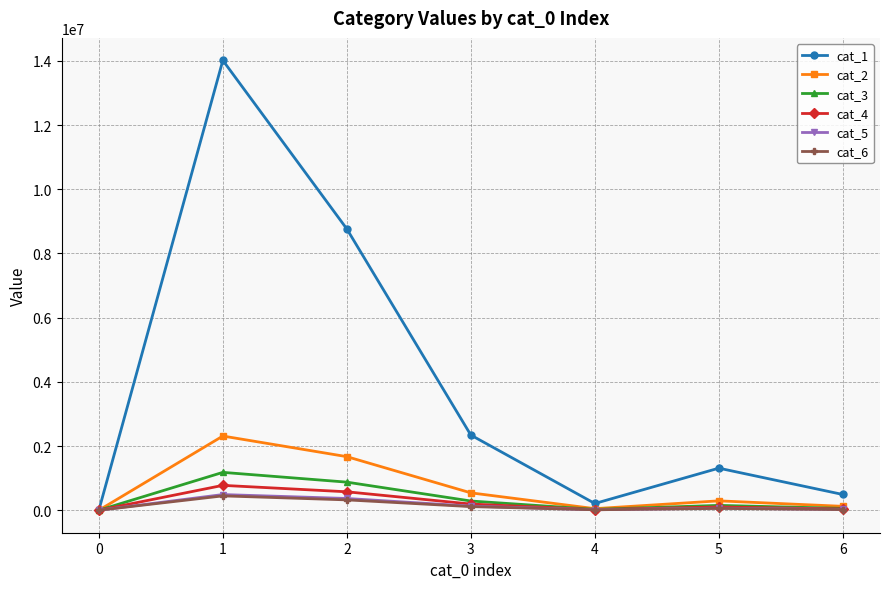

True or false: cat_4 has more than 2 interior local peaks.

False